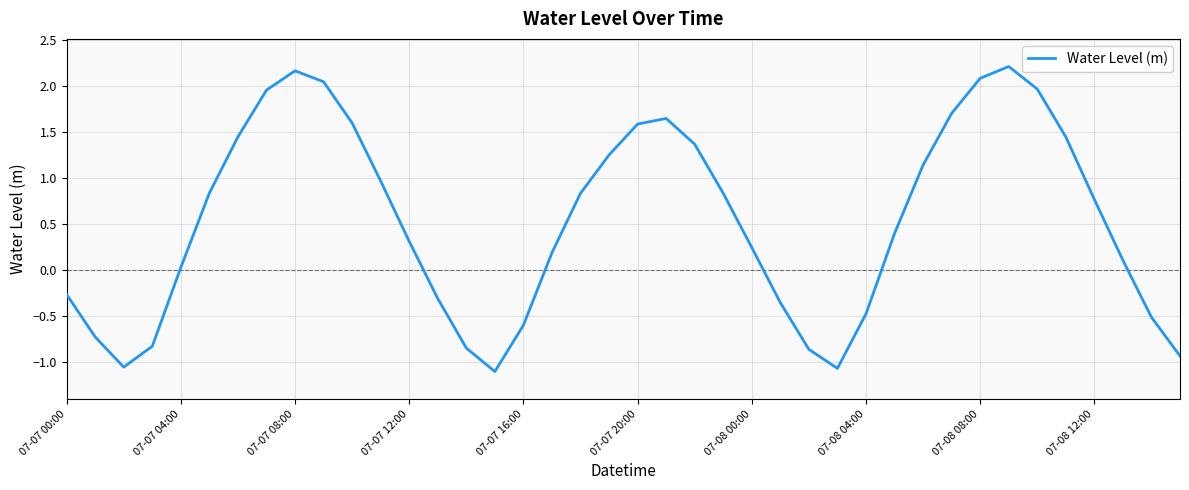

How many positive values are there?

26